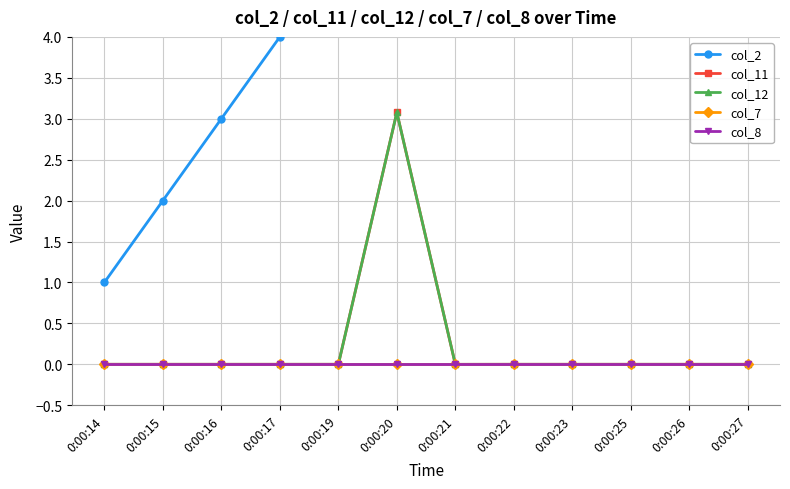

At which label does col_8 reach its minimum?

0:00:14